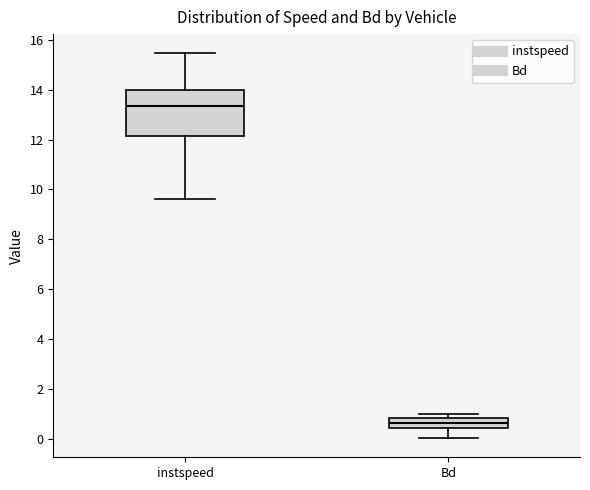

Reading left to right, read every box against the y-axis: the position of its median line, the range the box covers, and the ends of its whiskers. The values are not printed on the chart, so give them approximately, as read against the axis.

instspeed: median 13.4, box 12.2 to 14.0, whiskers 9.6 to 15.4
Bd: median 0.6, box 0.4 to 0.8, whiskers 0.0 to 1.0